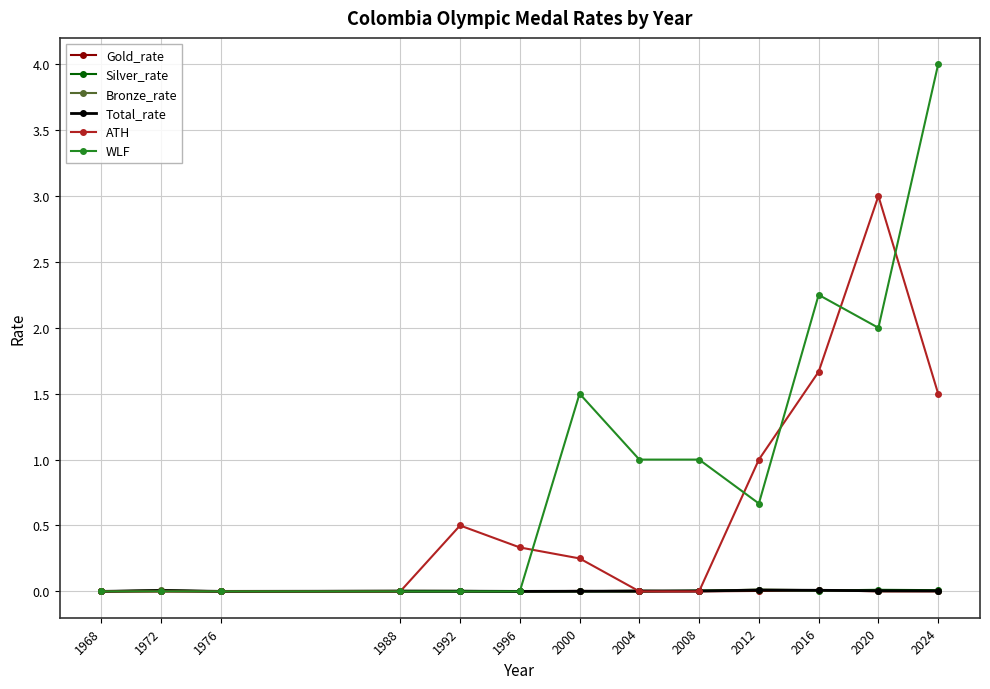

True or false: Bronze_rate has more than 0 points higher than both neighbors.

True